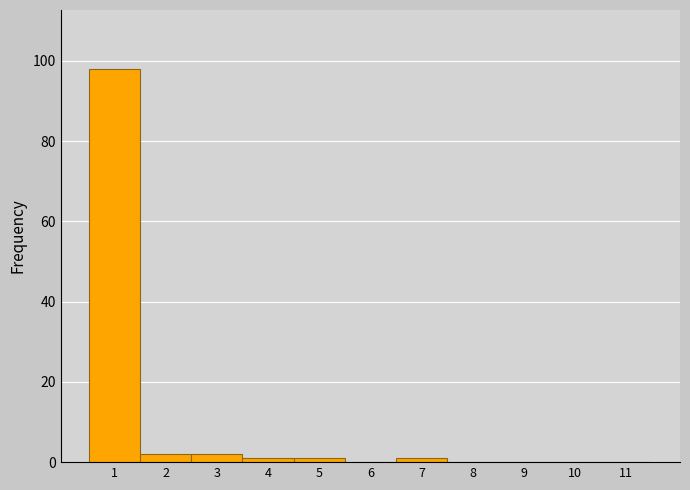

Reading right to left, extract all data points from this chart.

11=0	10=0	9=0	8=0	7=1	6=0	5=1	4=1	3=2	2=2	1=98